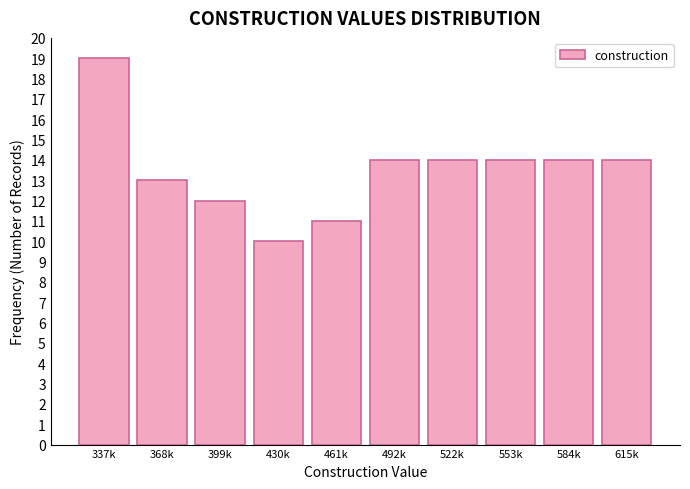

Reading right to left, list all the values displayed in this chart.

14	14	14	14	14	11	10	12	13	19